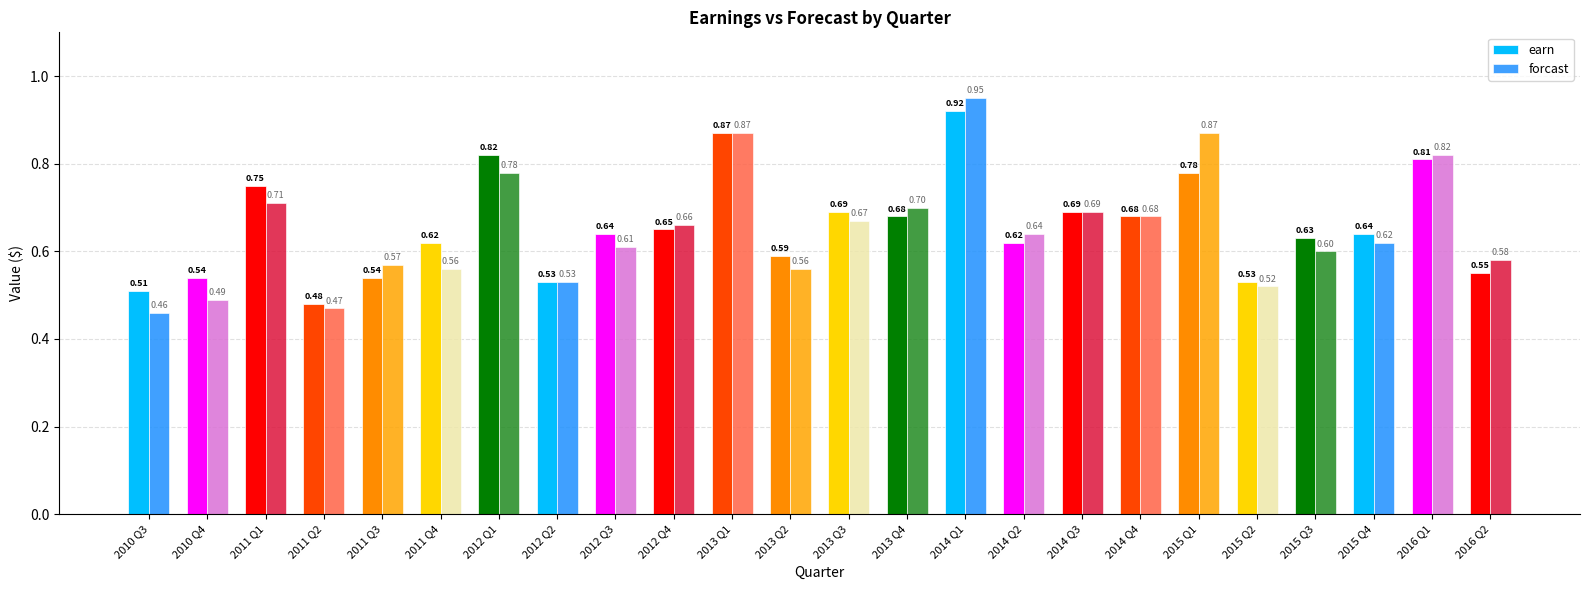

What is the value of the earn bar at the 22nd from the left?

0.6